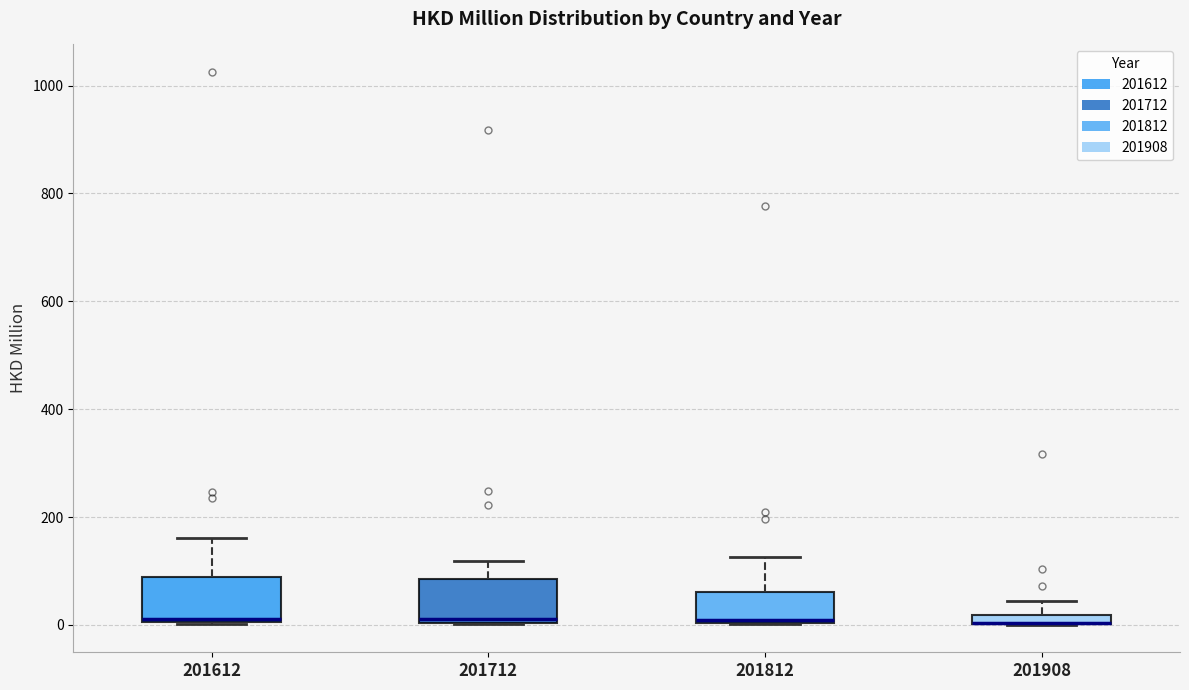

Where is the upper edge of the box at x = 201812 on the y-axis? The values are not printed on the chart, so give them approximately, as read against the axis.

60